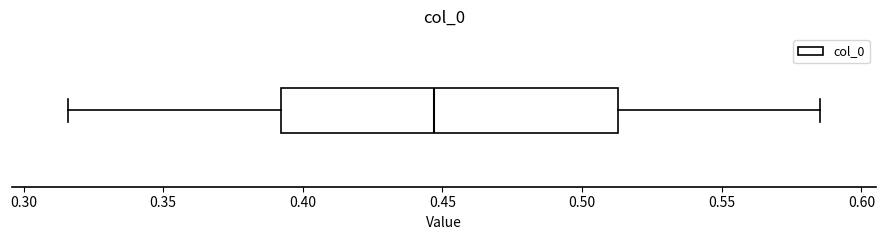

Transcribe this box plot: give where the median line is, the range the box spans, and where the two whiskers end, as read against the x-axis. The values are not printed on the chart, so give them approximately, as read against the axis.

median 0.445, box 0.390 to 0.515, whiskers 0.315 to 0.585